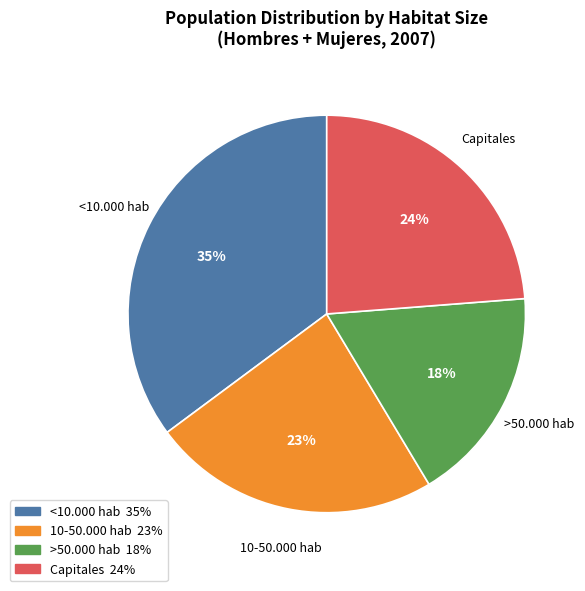

How many slices are in this pie chart?

4